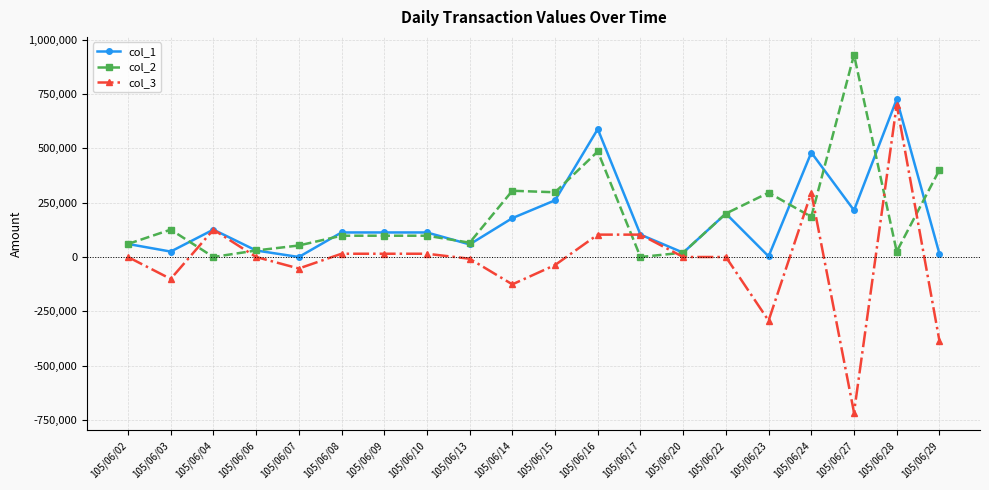

Is the value of col_2 at 105/06/14 greater than the value of col_3 at 105/06/09?

Yes